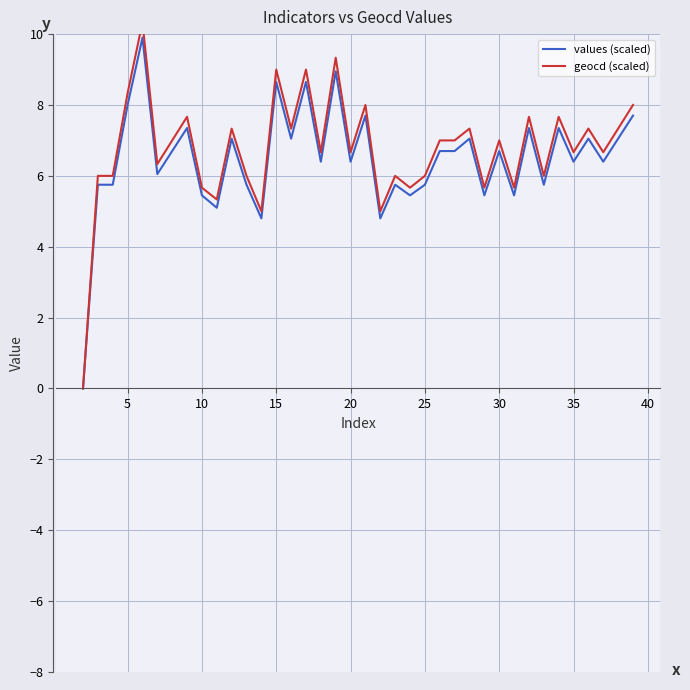

What is the highest value of the values (scaled) series?

9.9